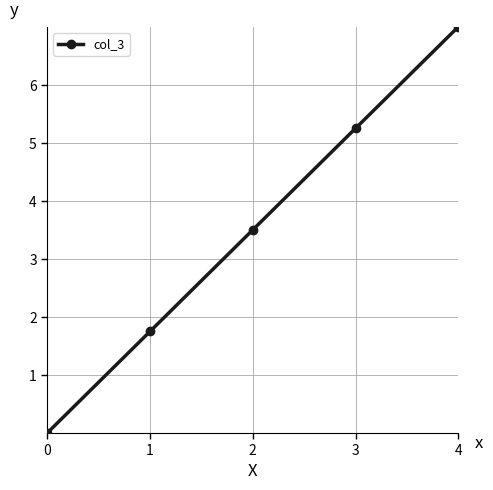

List the labels in order of value, largest first.

4, 3, 2, 1, 0